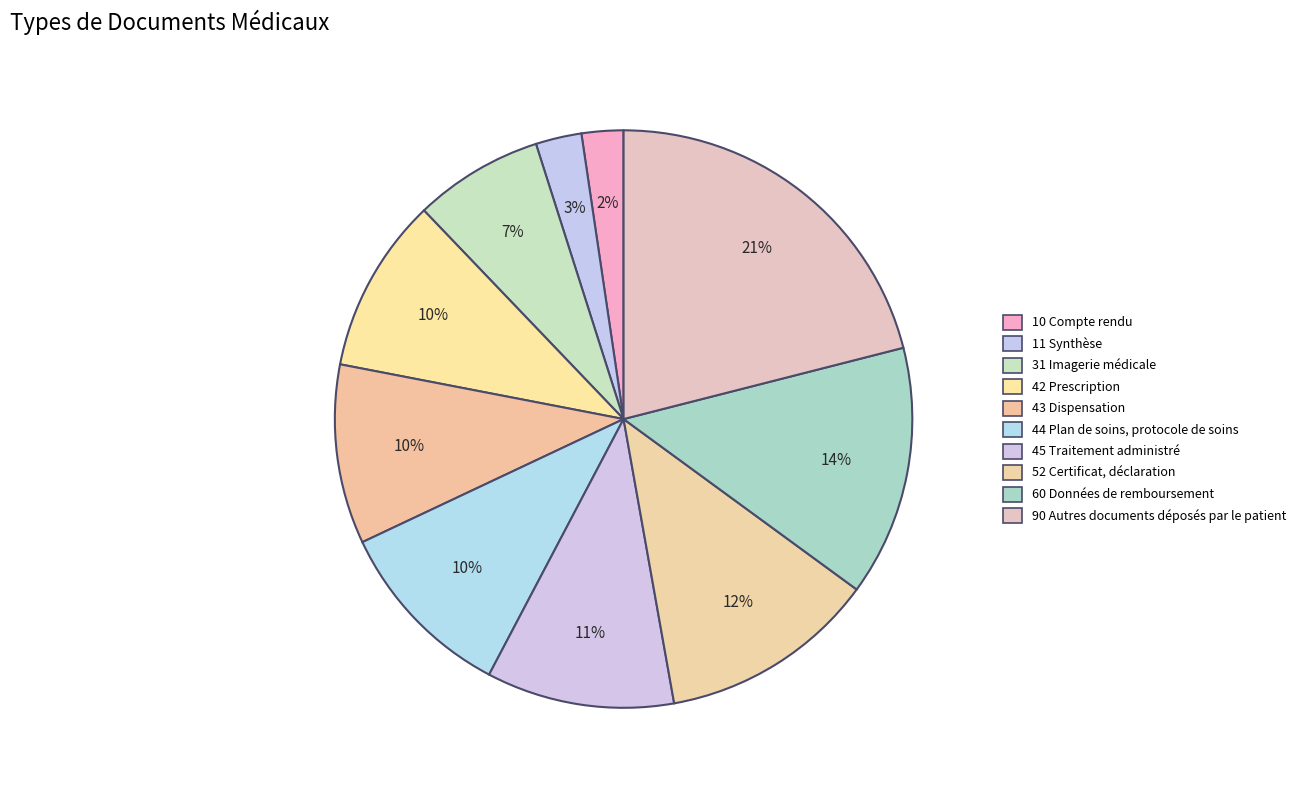

How many segments does this pie chart have?

10